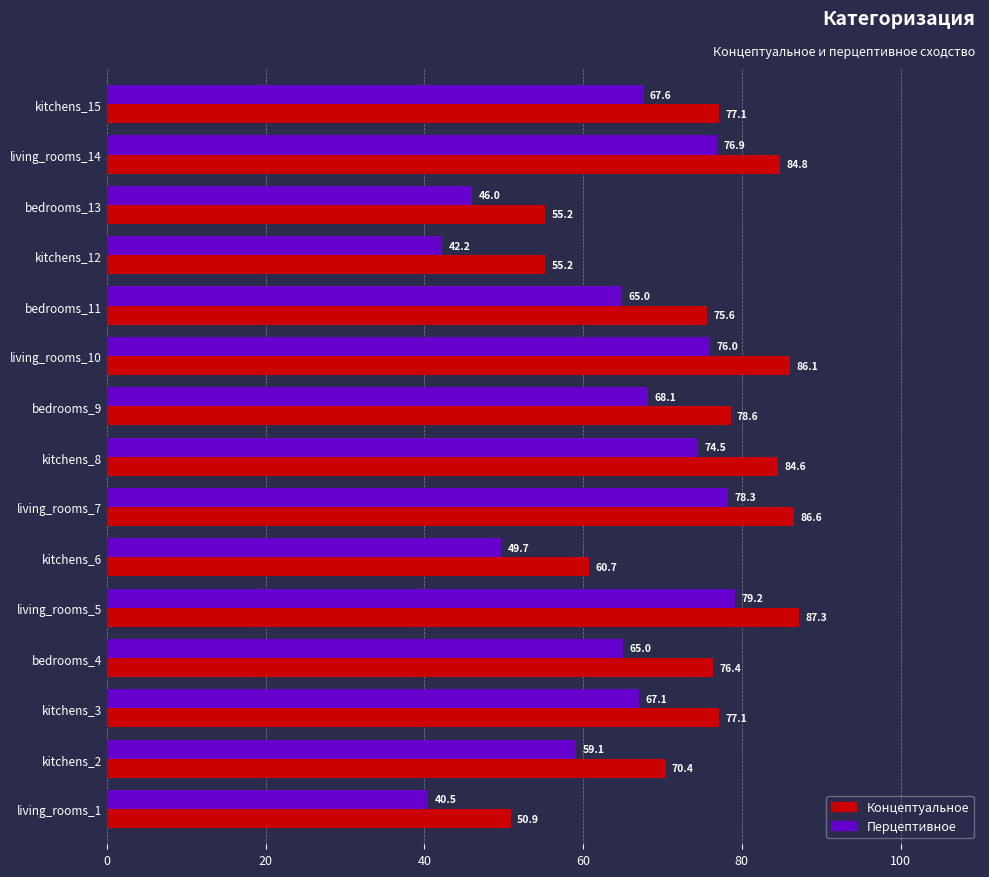

Rank the series by their average value, from highest to lowest.

Концептуальное, Перцептивное